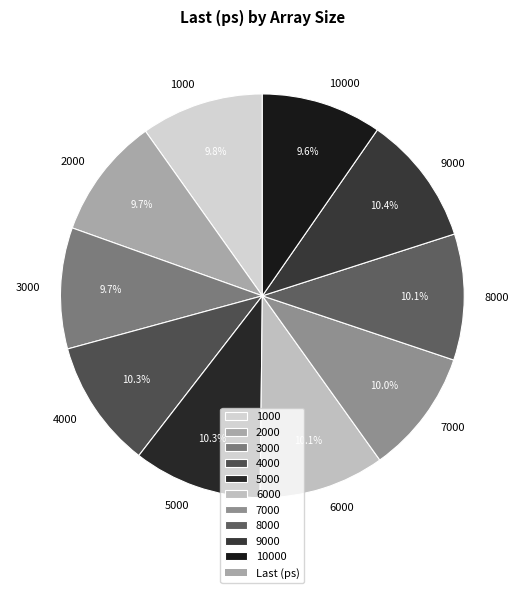

What percentage is the 6000 slice, to the nearest percent?

10%